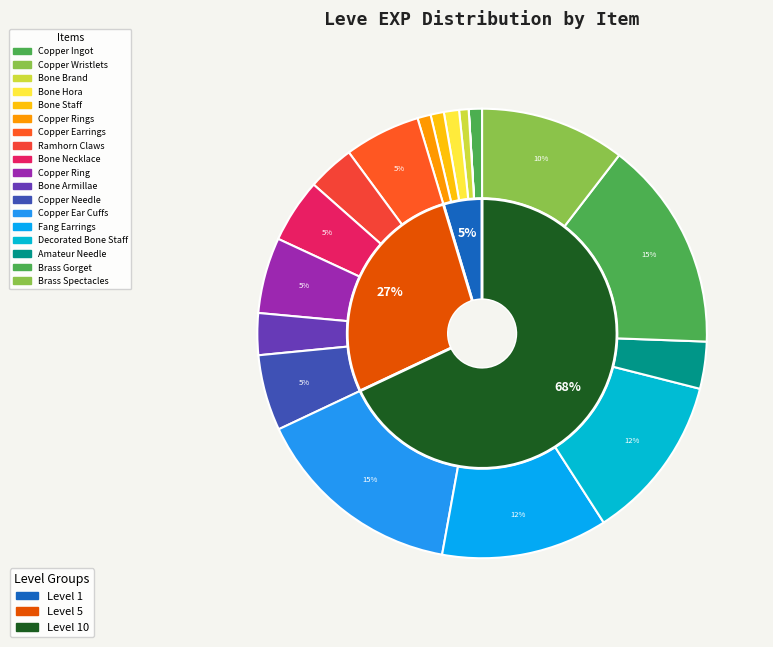

To the nearest percent, what is the average slice percentage?

6%